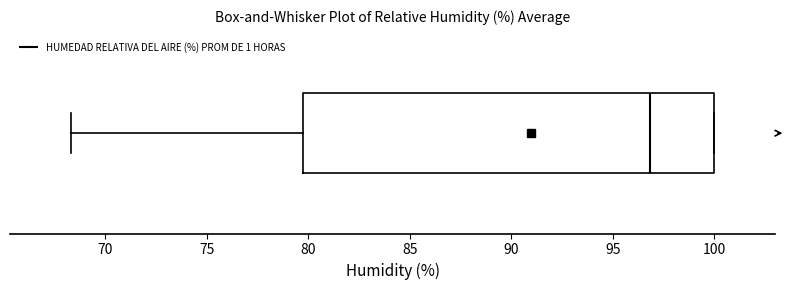

Read this box plot against the x-axis: the position of the median line, the range covered by the box, and the ends of both whiskers. The values are not printed on the chart, so give them approximately, as read against the axis.

median 97.0, box 79.5 to 100.0, whiskers 68.5 to 100.0